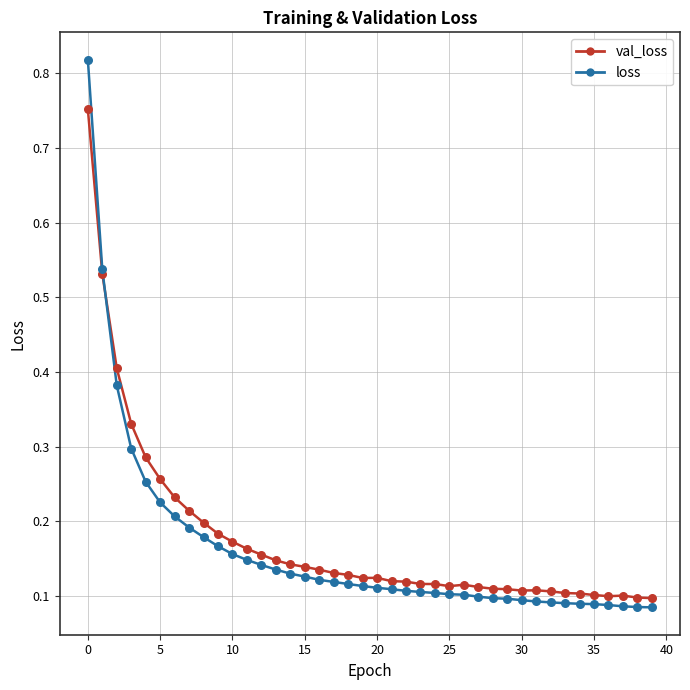

Which series has the widest spread of values?

loss